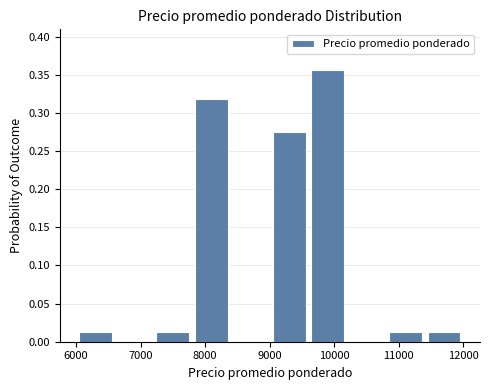

Reading left to right, transcribe this chart: for each bar, give the range it covers on the x-axis and its height. The values are not printed on the chart, so give them approximately, as read against the axis.

6000 to 6600: 0.015
6600 to 7200: 0
7200 to 7800: 0.015
7800 to 8400: 0.320
8400 to 9000: 0
9000 to 9600: 0.275
9600 to 10200: 0.355
10200 to 10800: 0
10800 to 11400: 0.015
11400 to 12000: 0.015